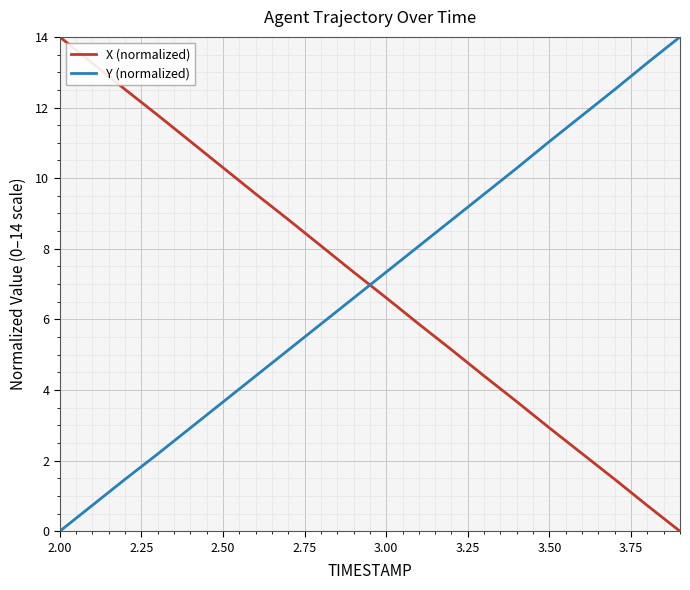

What is the greatest value displayed?

14.0